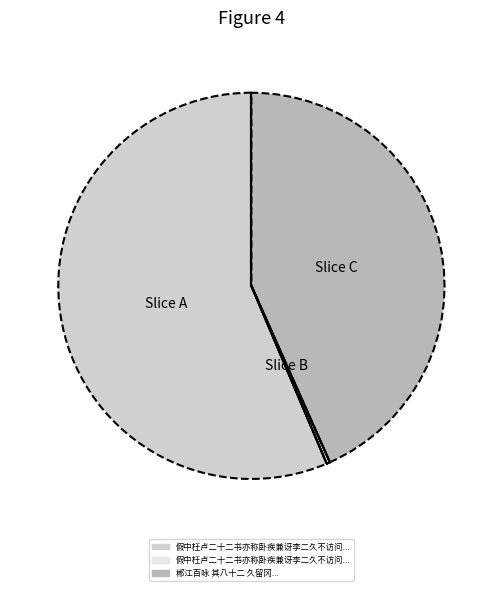

Is there any slice that represents more than half of the pie?

Yes